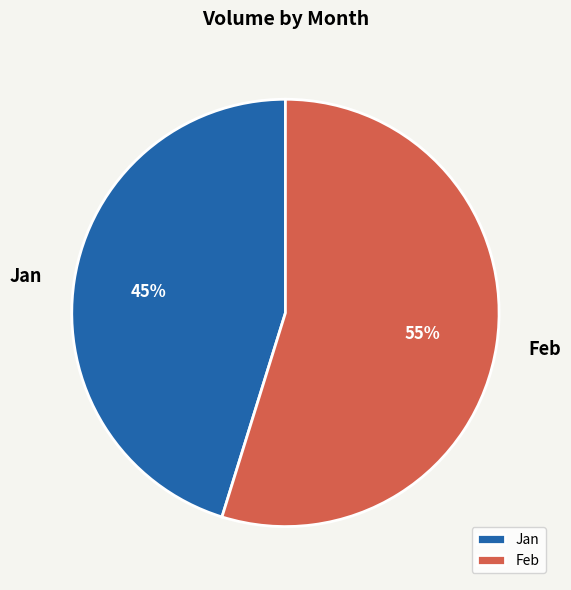

Count the number of slices in the pie.

2